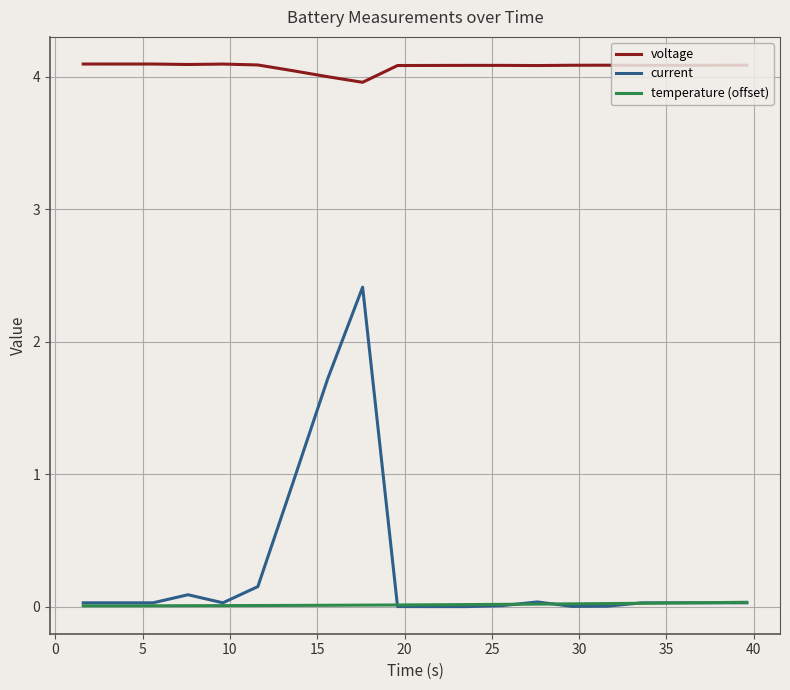

Which series has the largest total across all categories?

voltage